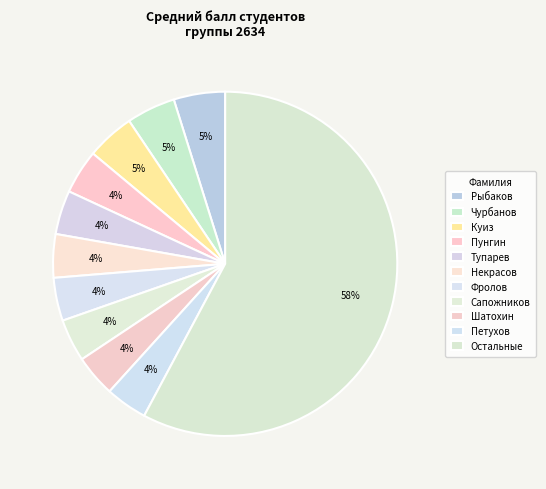

Count the number of slices in the pie.

11